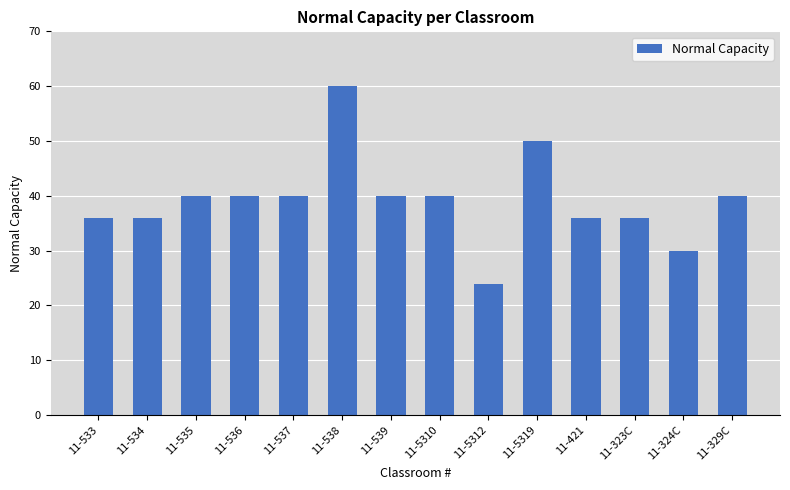

Which label corresponds to the smallest value in the chart?

11-5312